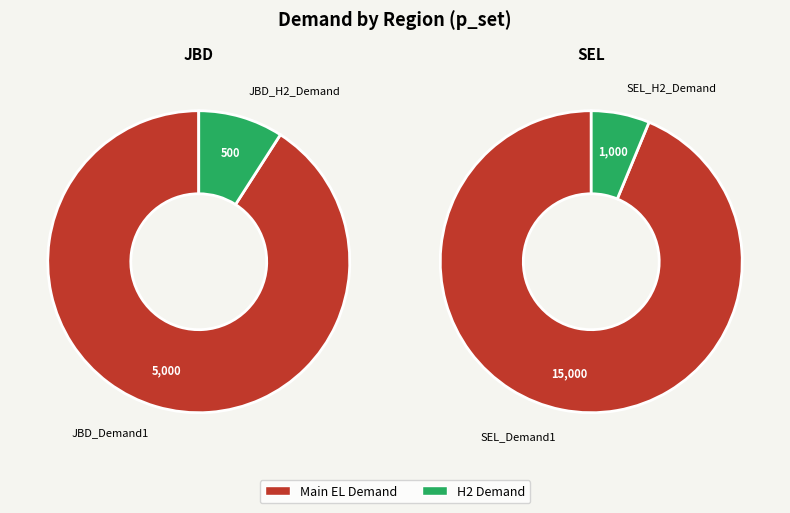

To the nearest percent, what portion does SEL_Demand1 represent?

70%